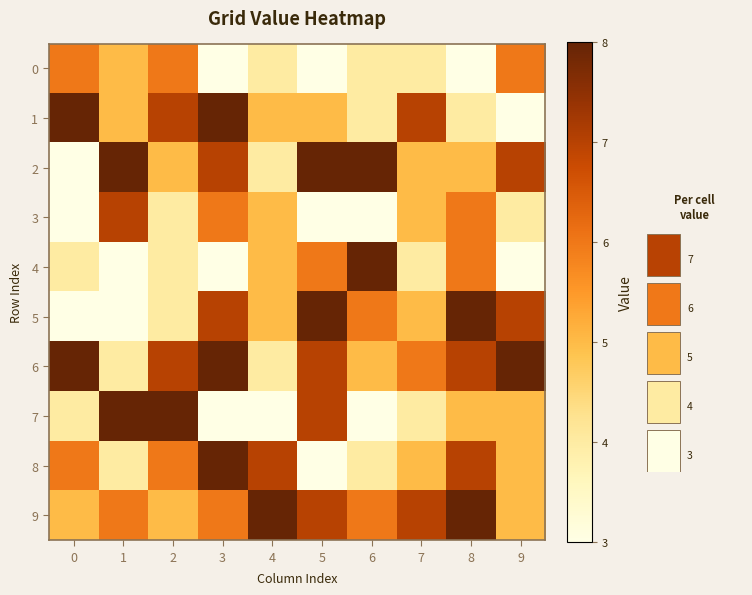

At which category is the sum across all series the highest?

3